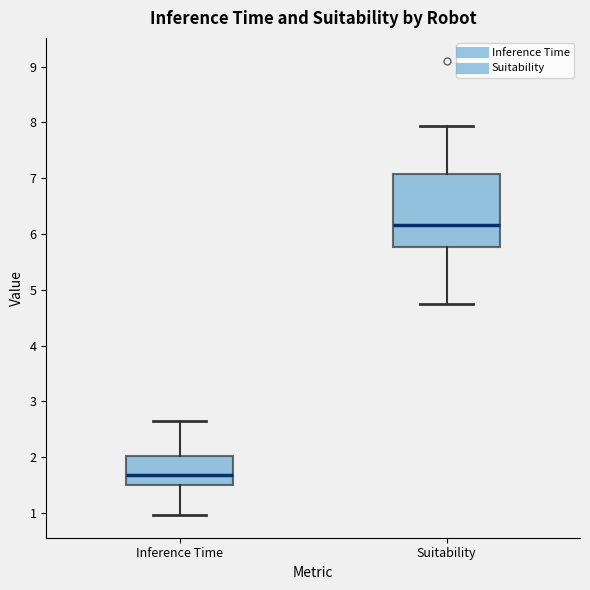

Reading left to right, read every box against the y-axis: the position of its median line, the range the box covers, and the ends of its whiskers. The values are not printed on the chart, so give them approximately, as read against the axis.

Inference Time: median 1.7, box 1.5 to 2.0, whiskers 1.0 to 2.7
Suitability: median 6.2, box 5.8 to 7.1, whiskers 4.8 to 7.9